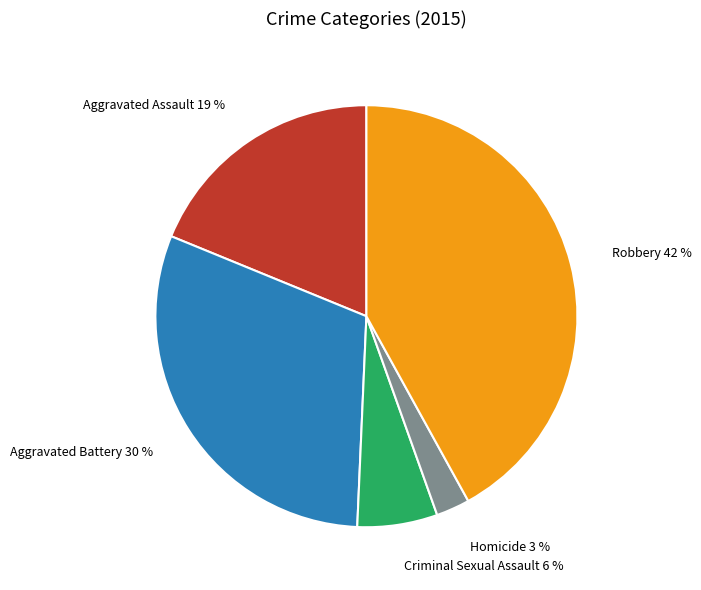

Rank the categories by value from lowest to highest.

Homicide, Criminal Sexual Assault, Aggravated Assault, Aggravated Battery, Robbery